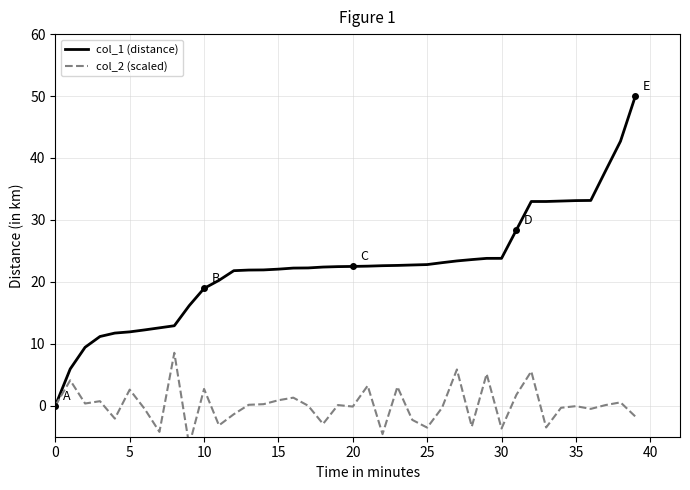

How many values in col_1 (distance) are above zero?

39